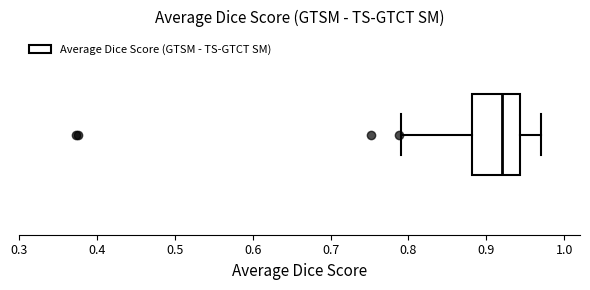

Transcribe this box plot: give where the median line is, the range the box spans, and where the two whiskers end, as read against the x-axis. The values are not printed on the chart, so give them approximately, as read against the axis.

median 0.92, box 0.88 to 0.94, whiskers 0.79 to 0.97